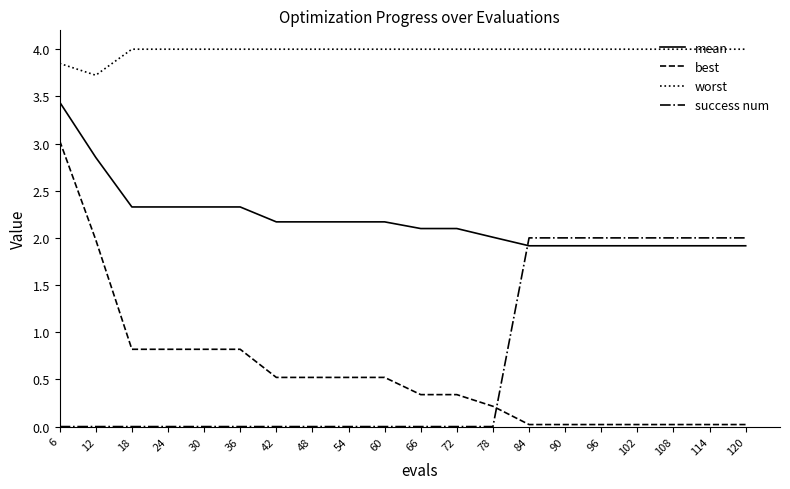

True or false: worst and success num cross at least once.

False